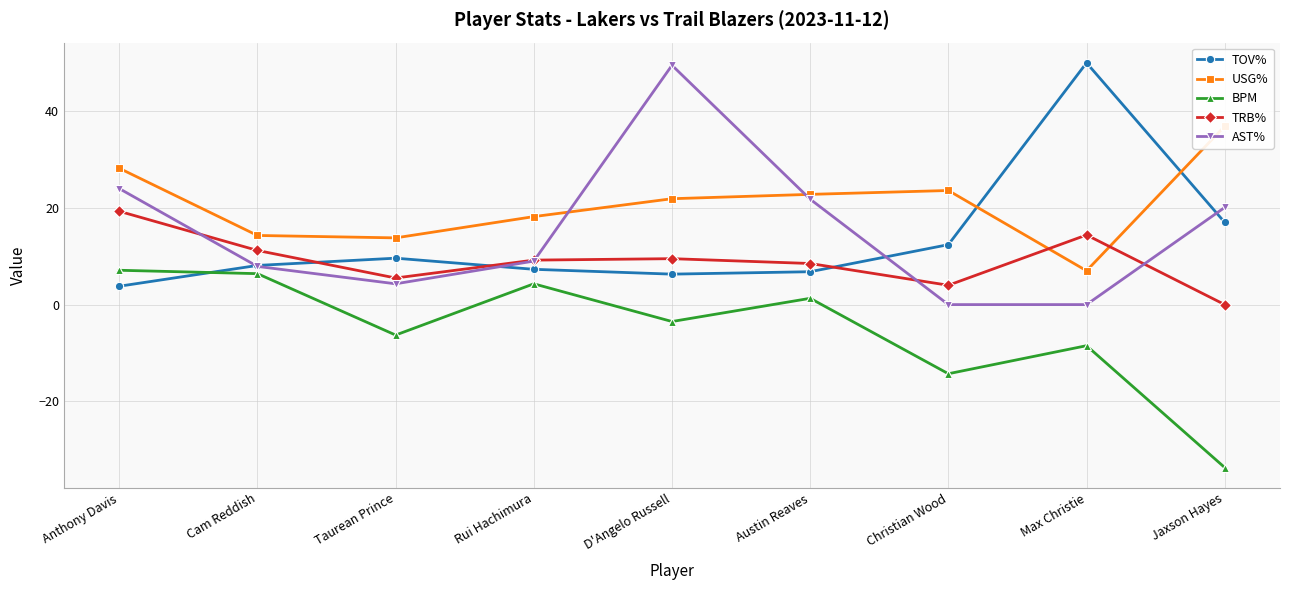

Which category has the highest value in the BPM series?

Anthony Davis